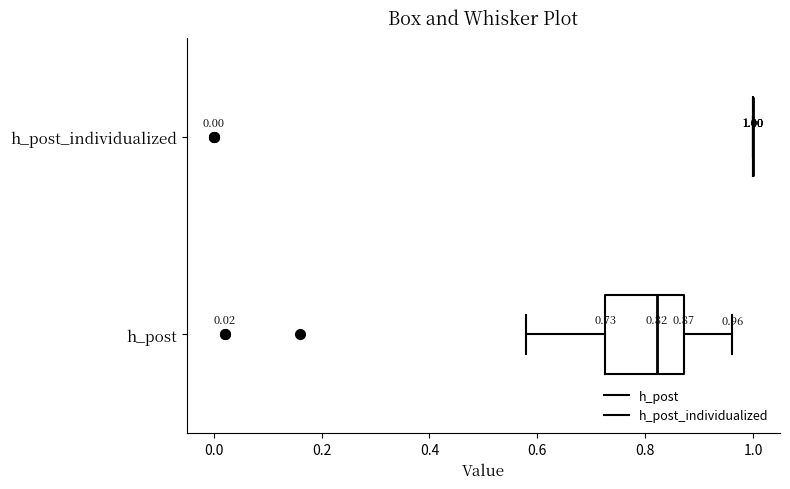

Which box is the widest, from its left edge to its right edge?

h_post